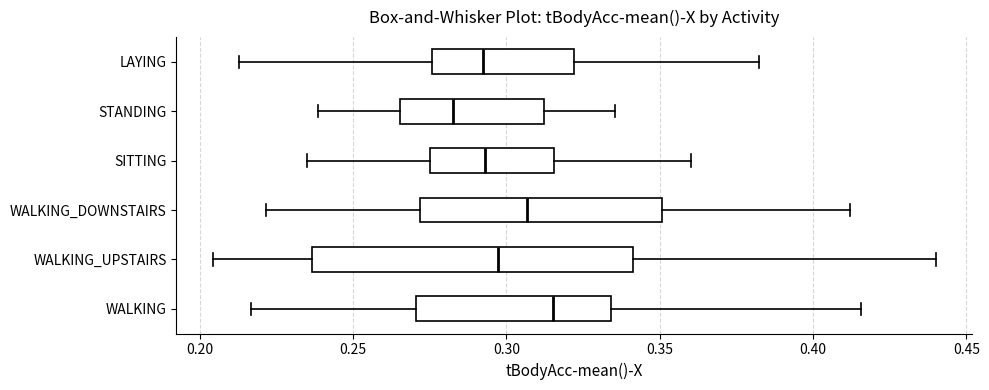

Where does the median line of the box for SITTING sit on the x-axis? The values are not printed on the chart, so give them approximately, as read against the axis.

0.295